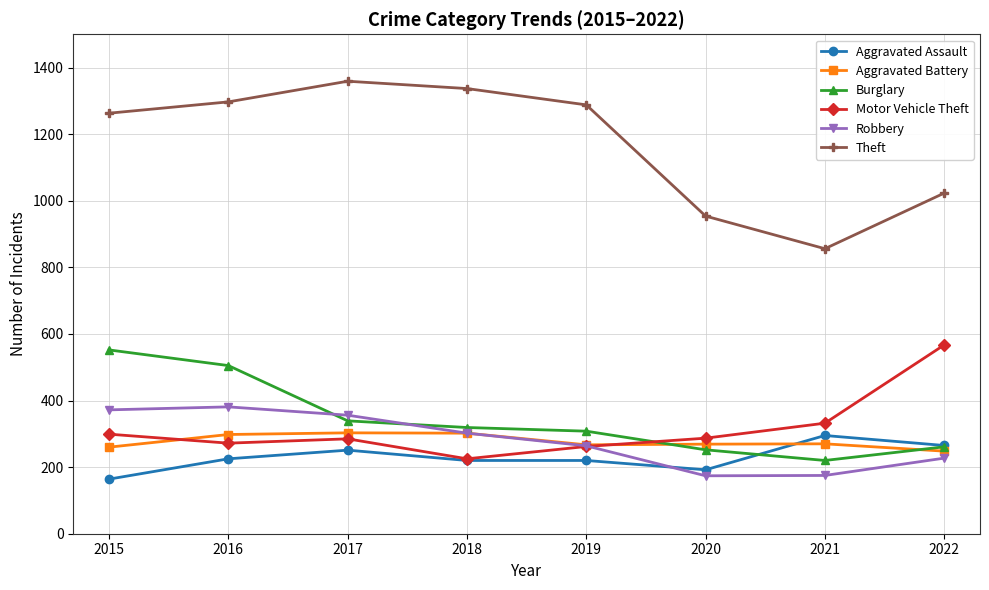

What is the minimum value shown in the chart?

164